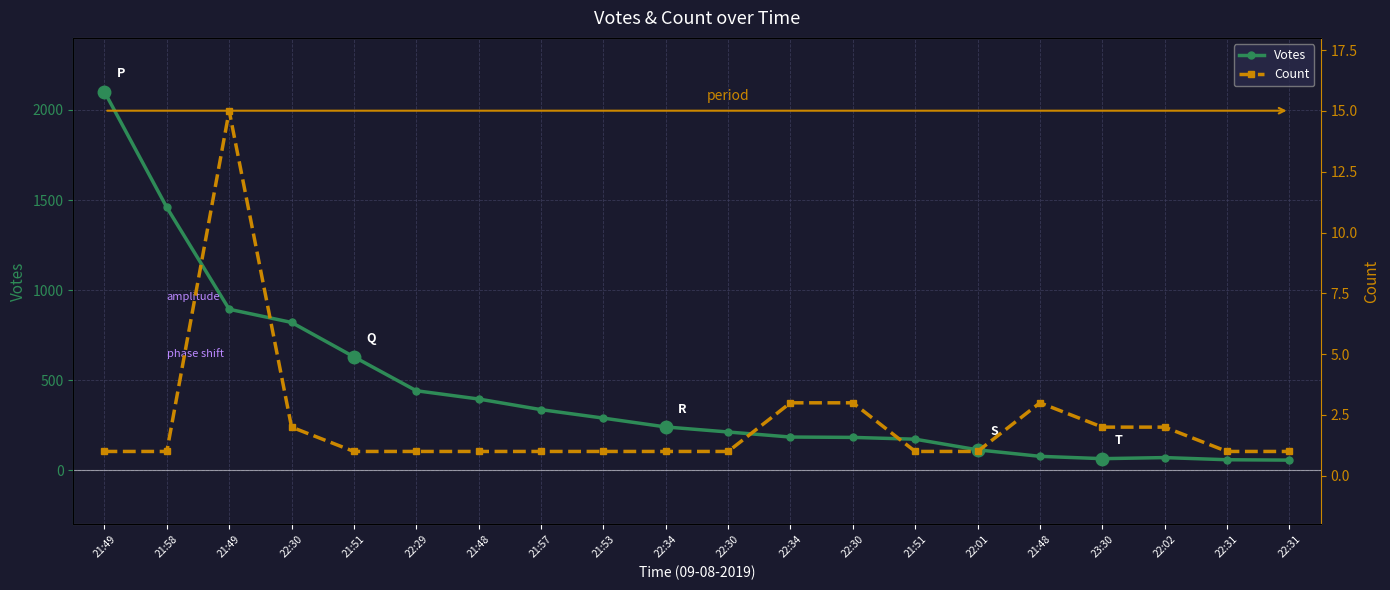

At which label does Count reach its minimum?

21:49